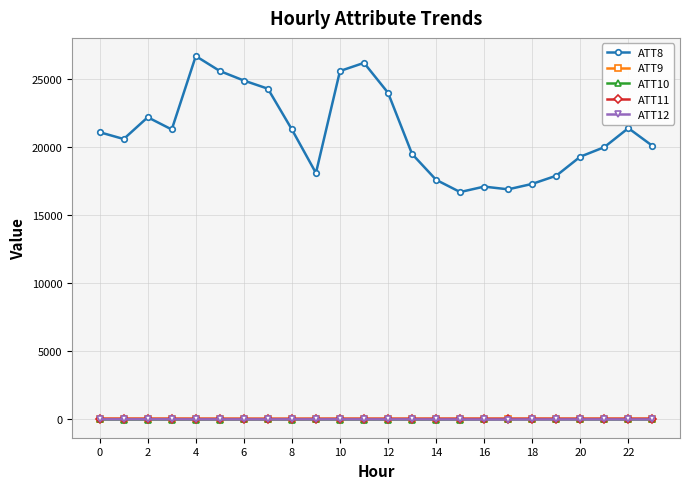

True or false: ATT12 has more than 1 interior local peaks.

True